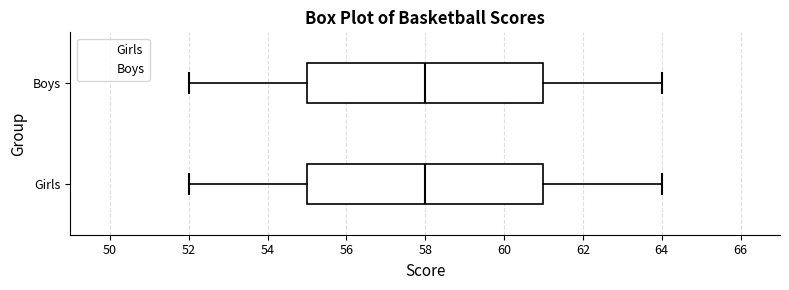

Reading bottom to top, transcribe this box plot: for each box, give where its median line is, the range the box spans, and where its two whiskers end, as read against the x-axis. The values are not printed on the chart, so give them approximately, as read against the axis.

Girls: median 58, box 55 to 61, whiskers 52 to 64
Boys: median 58, box 55 to 61, whiskers 52 to 64